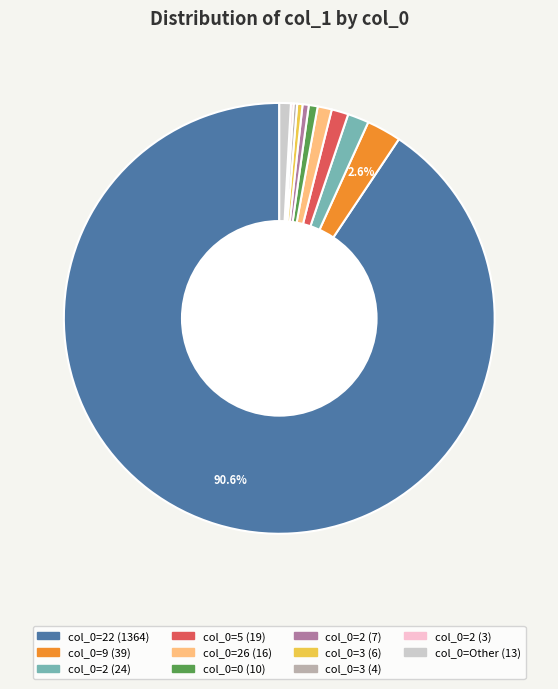

Does any single category account for the majority?

Yes